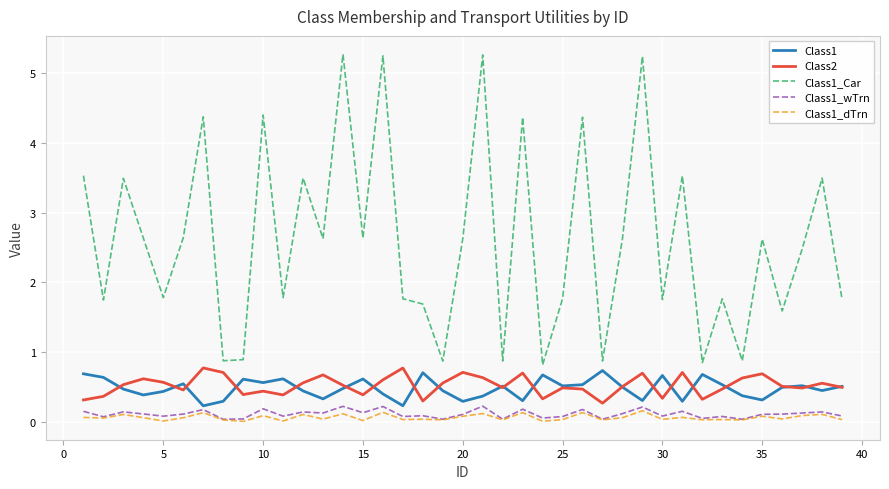

True or false: Class1 and Class1_Car intersect in this chart.

False